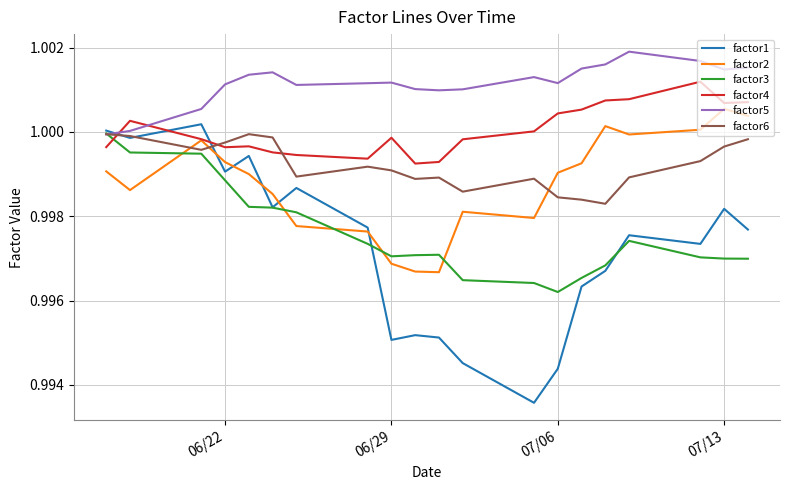

How many intersections are there between factor3 and factor4?

1